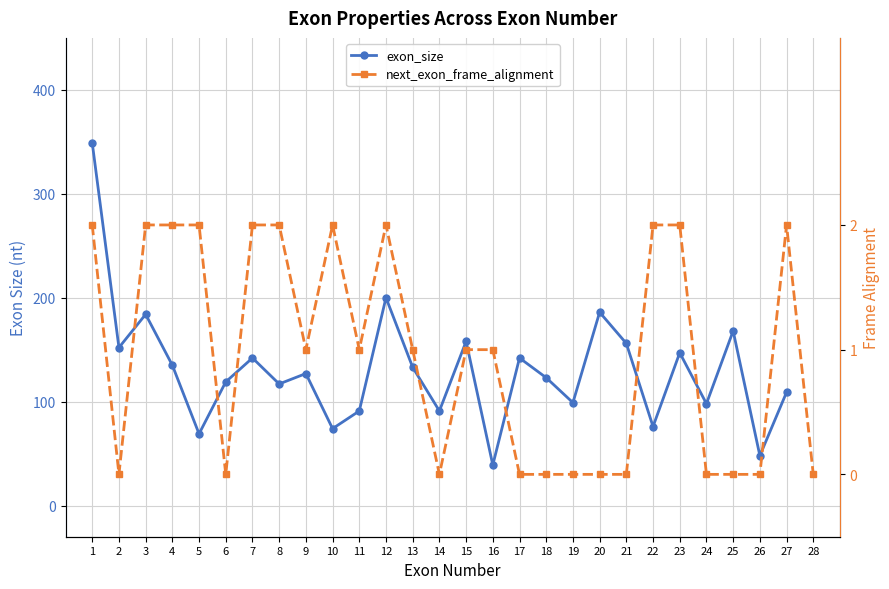

The value at 15 is 1. True or false?

False